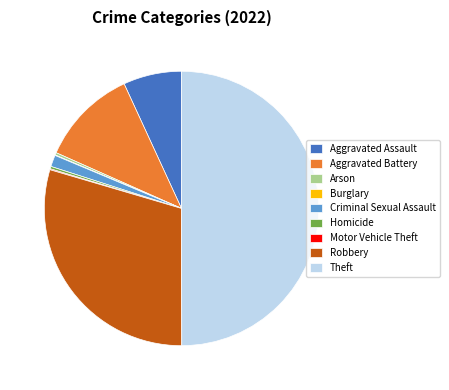

Between Aggravated Battery and Aggravated Assault, which is larger?

Aggravated Battery